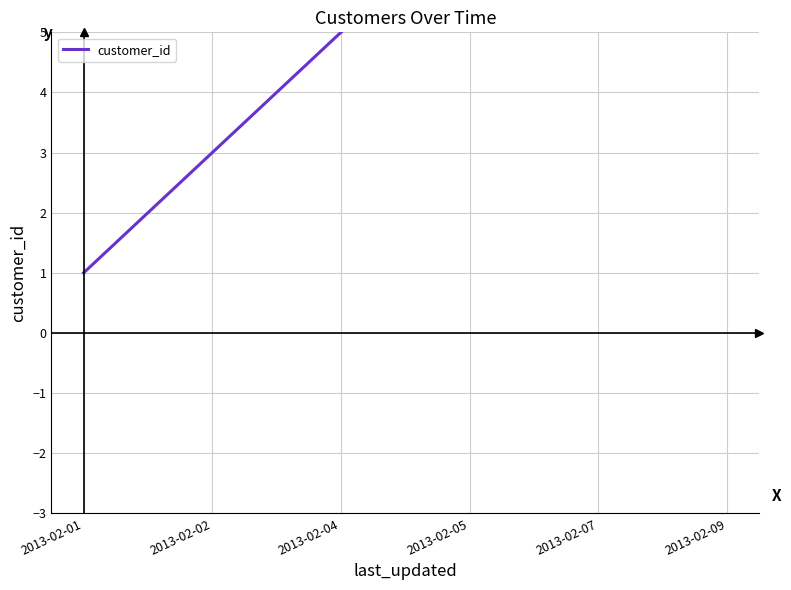

How many values exceed 6?

5